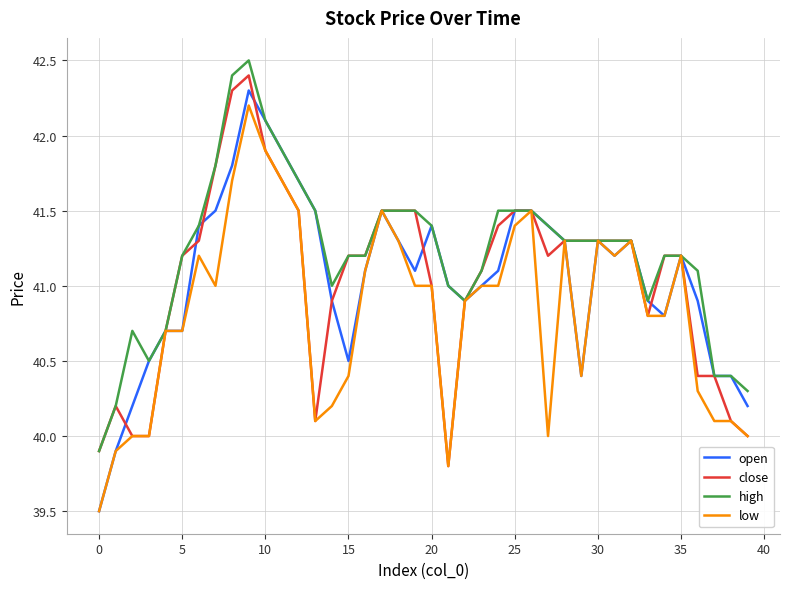

What is the minimum value shown in the chart?

39.5